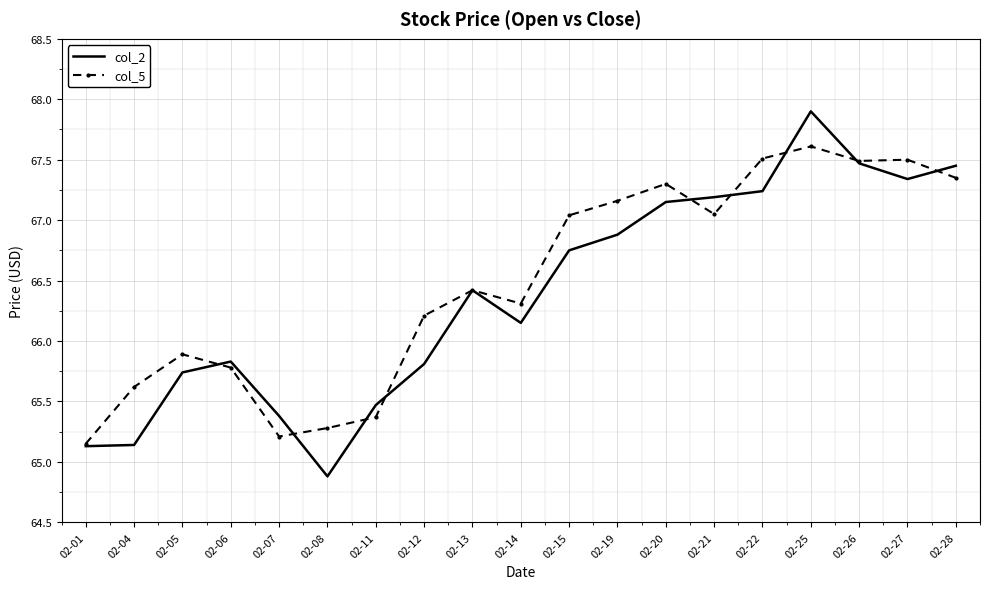

After their last crossing, which series has the higher values: col_5 or col_2?

col_2